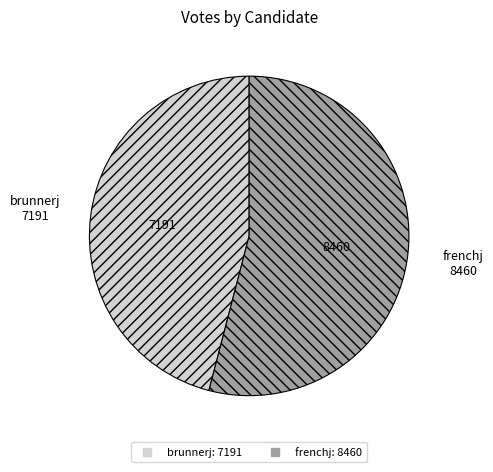

Which category has the smallest portion of the pie?

brunnerj